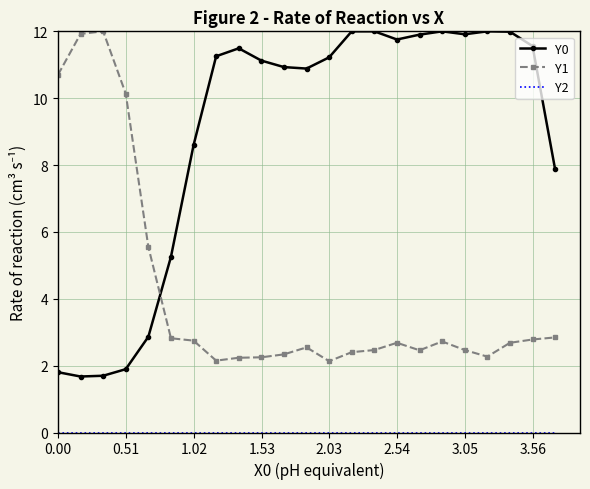

What is the highest value of the Y0 series?

12.0